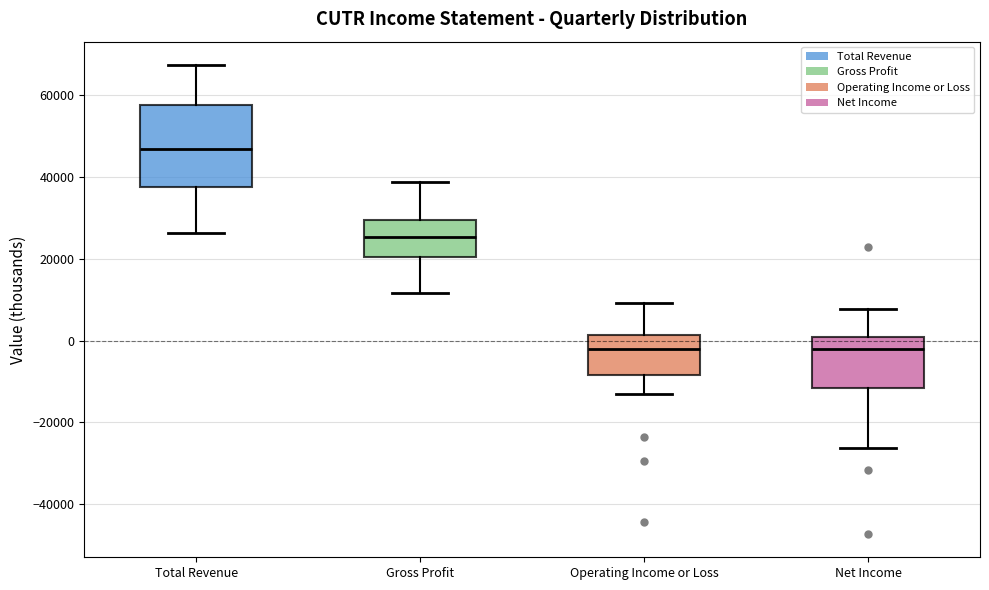

Which box is the tallest, from its lower edge to its upper edge?

Total Revenue